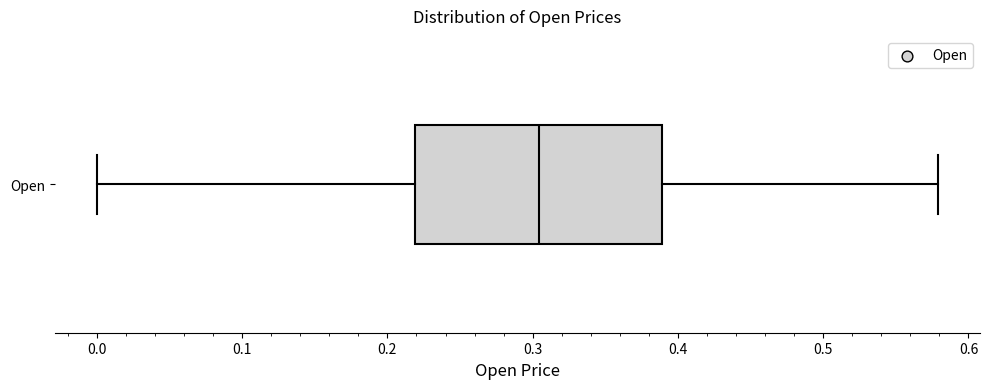

Transcribe this box plot: give where the median line is, the range the box spans, and where the two whiskers end, as read against the x-axis. The values are not printed on the chart, so give them approximately, as read against the axis.

median 0.30, box 0.22 to 0.39, whiskers 0.00 to 0.58